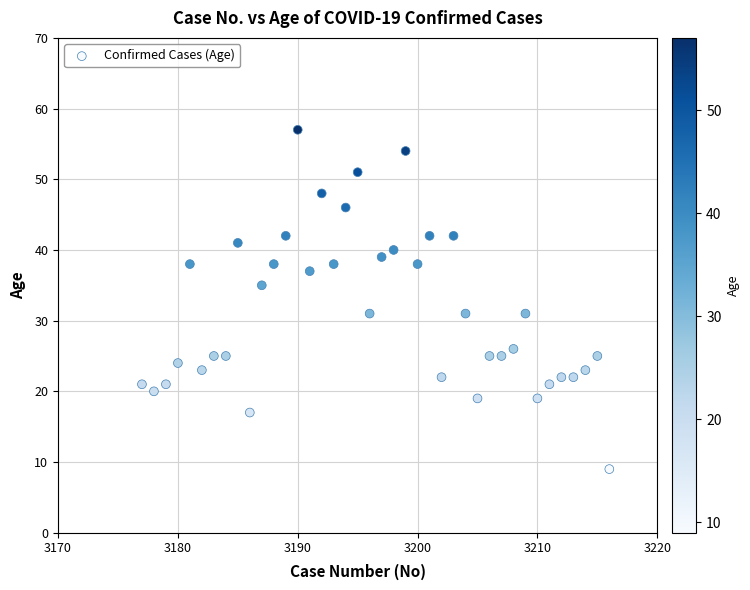

What is the range of Y values (max minus min)?

48